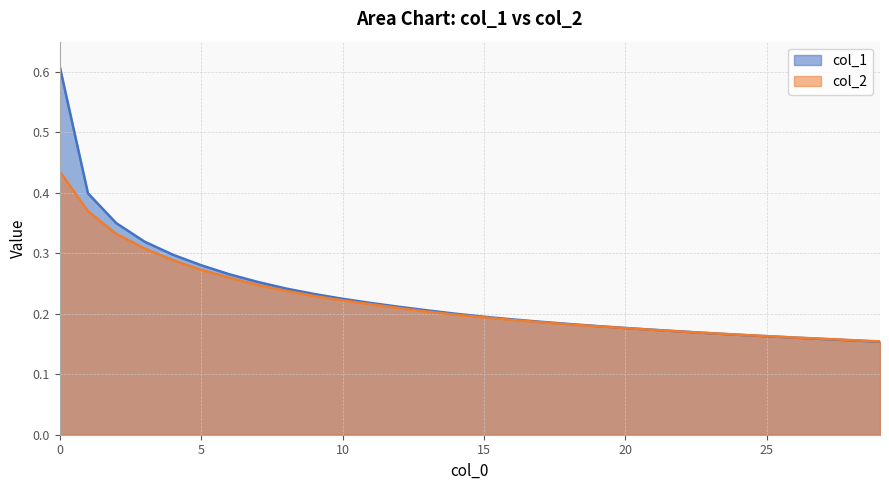

At which category does the chart reach its minimum across all series?

29